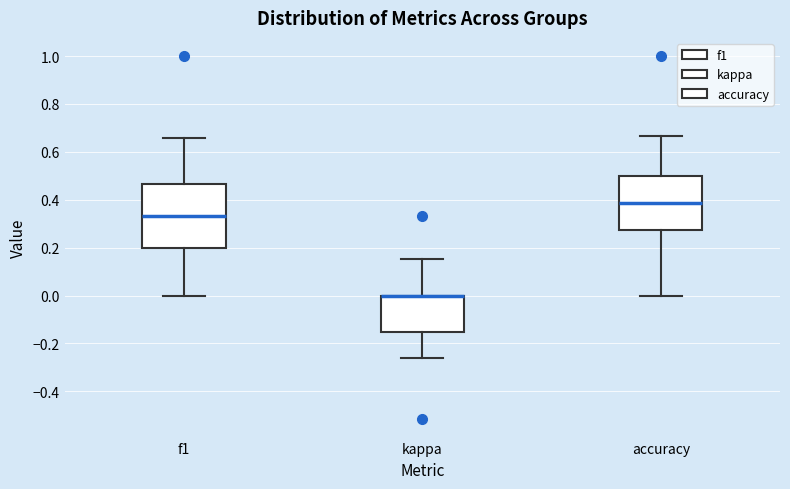

Where does the upper whisker of the box for kappa end on the y-axis? The values are not printed on the chart, so give them approximately, as read against the axis.

0.16